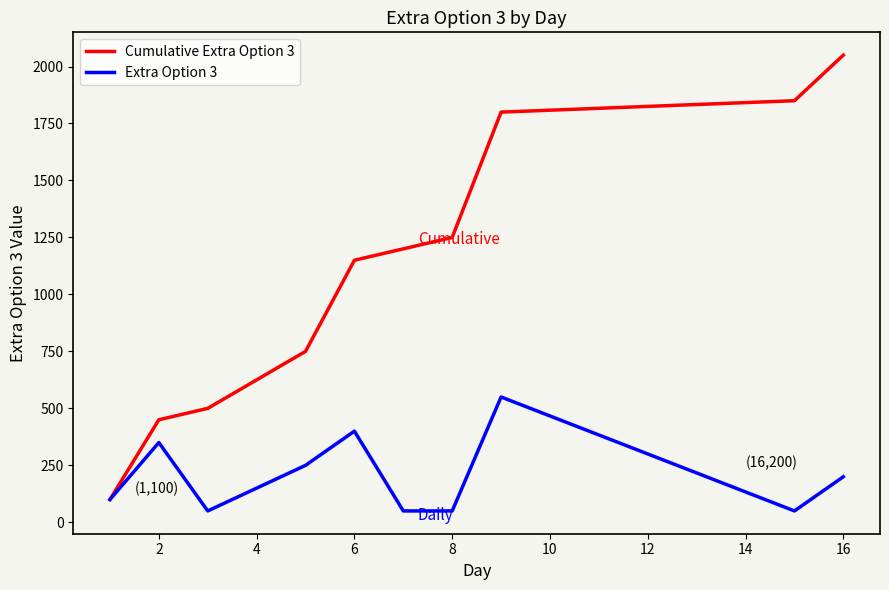

Rank the series by their average value, from highest to lowest.

Cumulative Extra Option 3, Extra Option 3